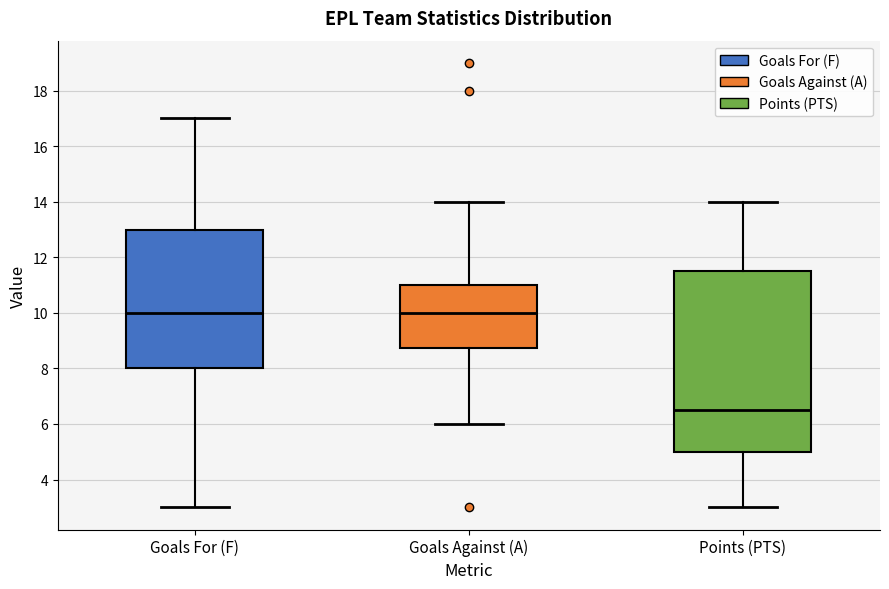

Reading left to right, read every box against the y-axis: the position of its median line, the range the box covers, and the ends of its whiskers. The values are not printed on the chart, so give them approximately, as read against the axis.

Goals For (F): median 10.0, box 8.0 to 13.0, whiskers 3.0 to 17.0
Goals Against (A): median 10.0, box 8.8 to 11.0, whiskers 6.0 to 14.0
Points (PTS): median 6.6, box 5.0 to 11.6, whiskers 3.0 to 14.0